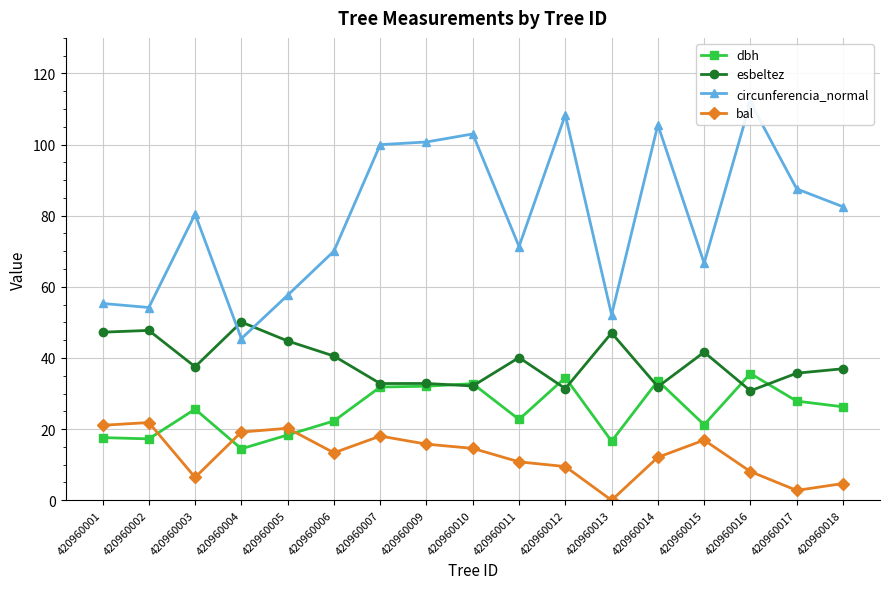

Where is dbh nearest to the value 25?

420960003